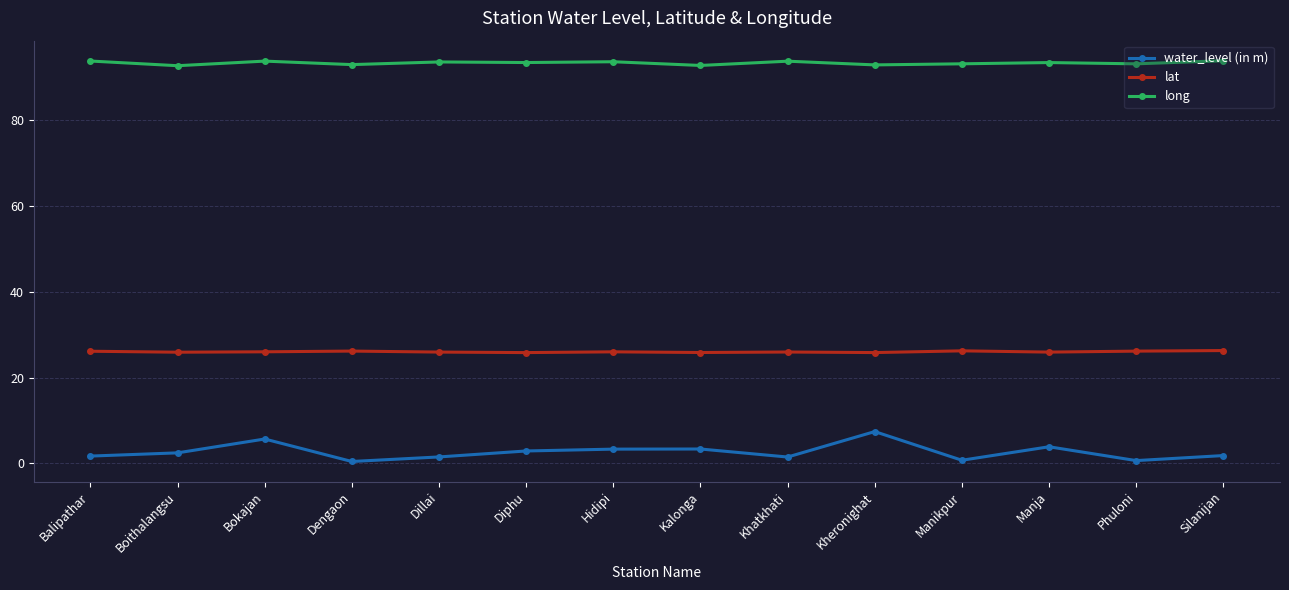

What is the value of the water_level (in m) point at the 4th from the left?

0.5